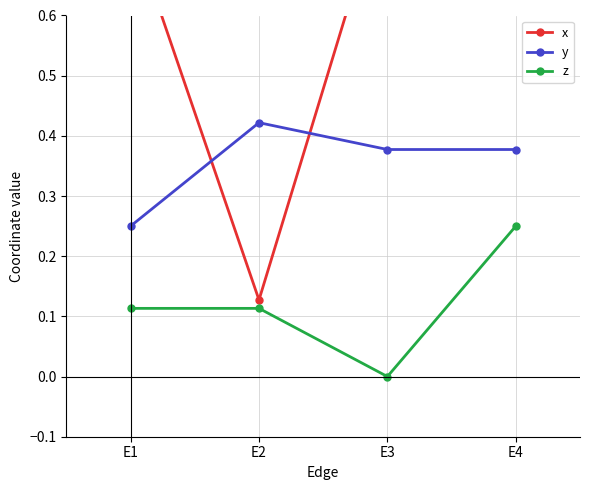

Reading left to right, extract all data points from this chart.

x: 0.8	0.1	0.8	0.9
y: 0.2	0.4	0.4	0.4
z: 0.1	0.1	0.0	0.2